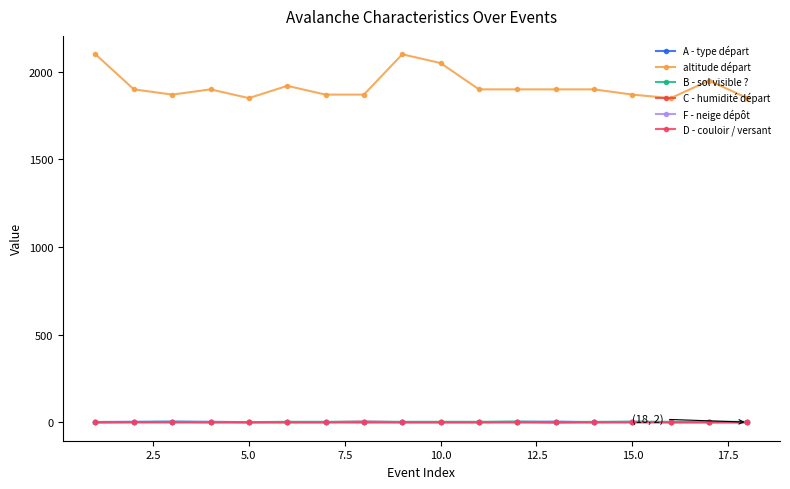

True or false: B - sol visible ? and altitude départ intersect in this chart.

False